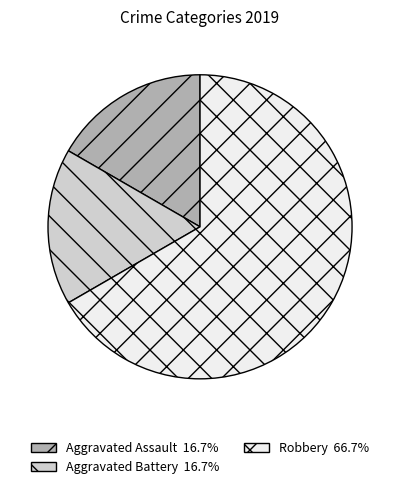

Count the number of slices in the pie.

3